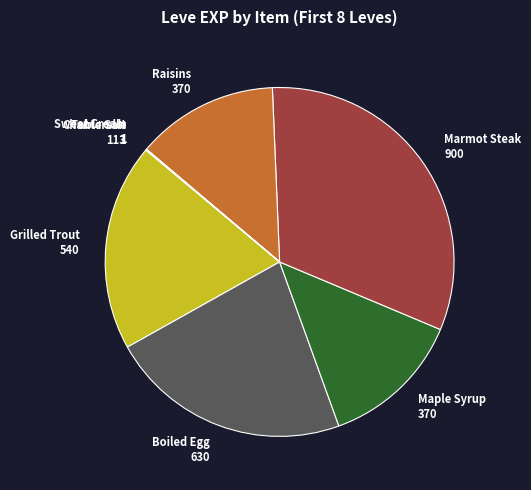

True or false: Marmot Steak 900 accounts for 32% of the total.

True